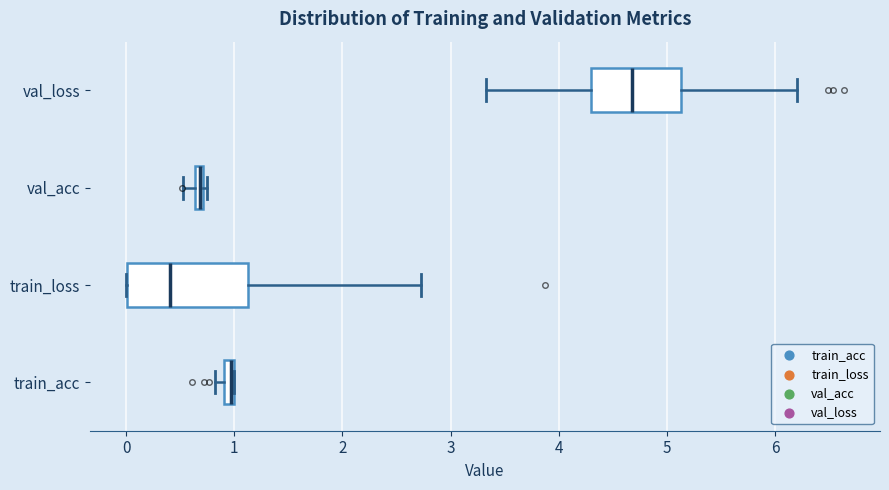

Comparing the boxes themselves (not the whiskers), which one is the widest?

train_loss